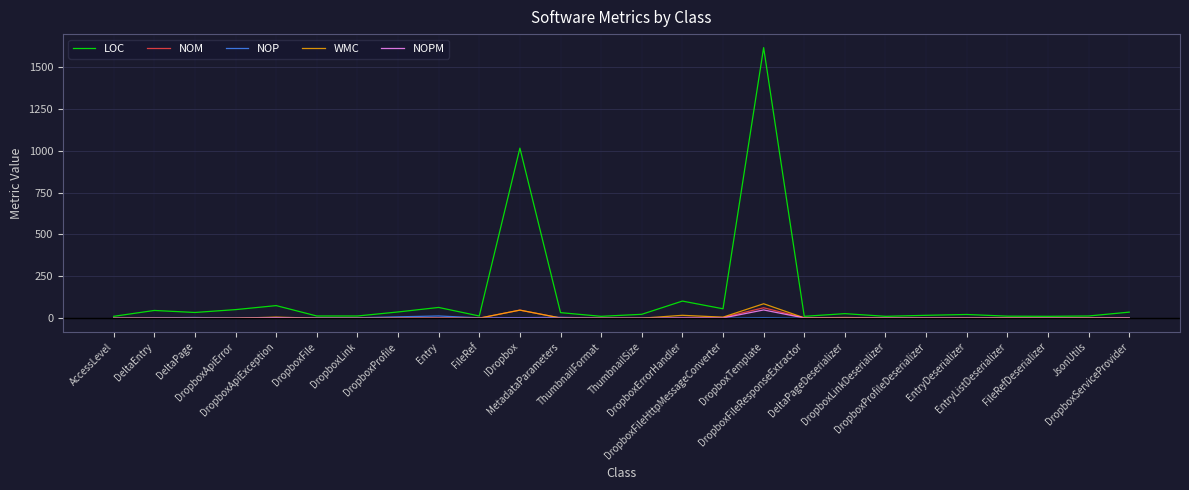

Is it true that WMC equals 55 at FileRef?

False